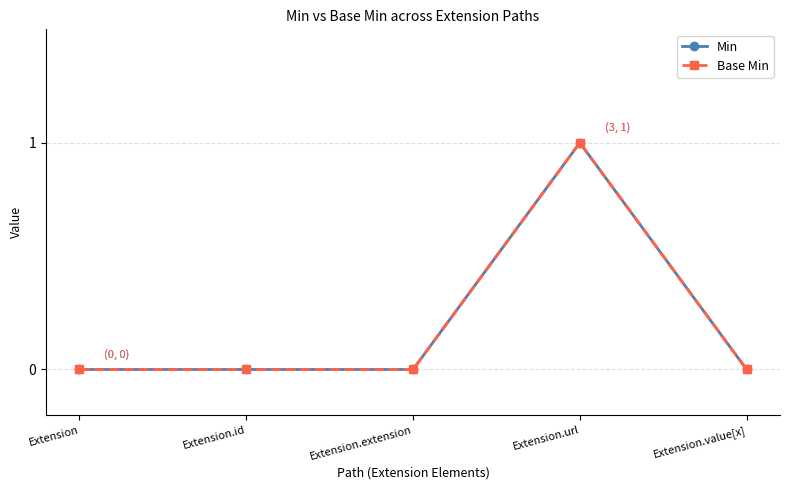

What is the label of the 4th point from the left?

Extension.url